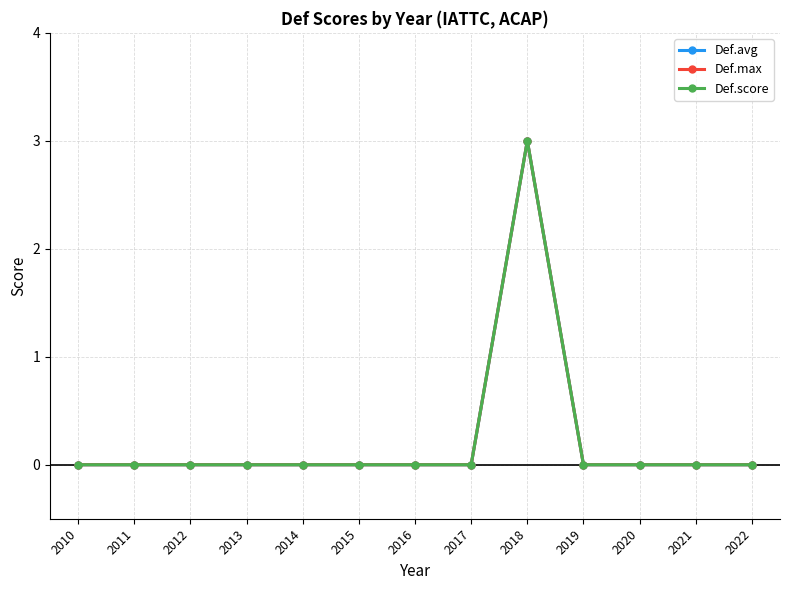

At how many categories does at least one series exceed 2?

1